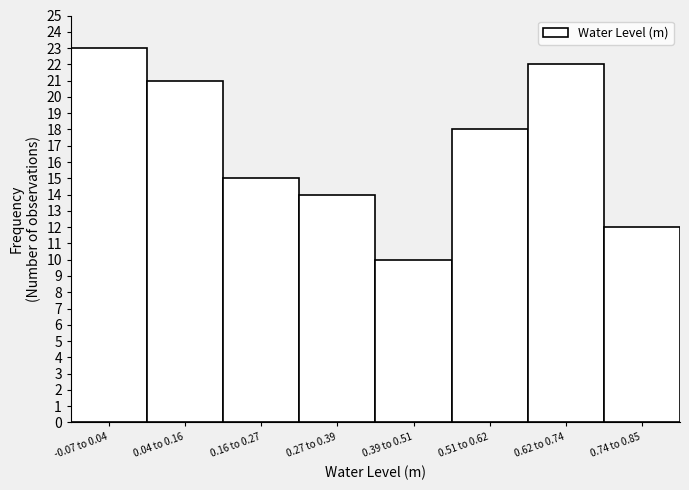

Reading left to right, list all the values displayed in this chart.

23	21	15	14	10	18	22	12